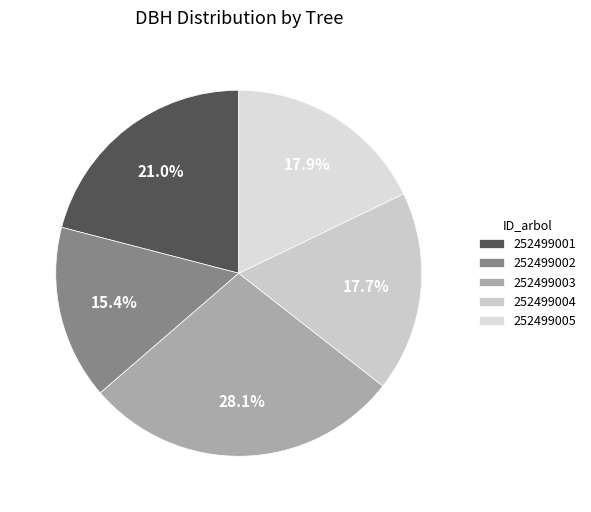

Is it true that 252499002 is 28% of the pie?

False